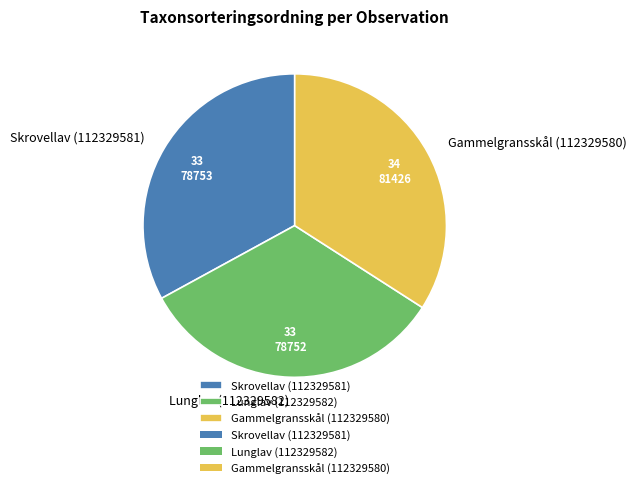

Between Skrovellav (112329581) and Gammelgransskål (112329580), which is larger?

Gammelgransskål (112329580)